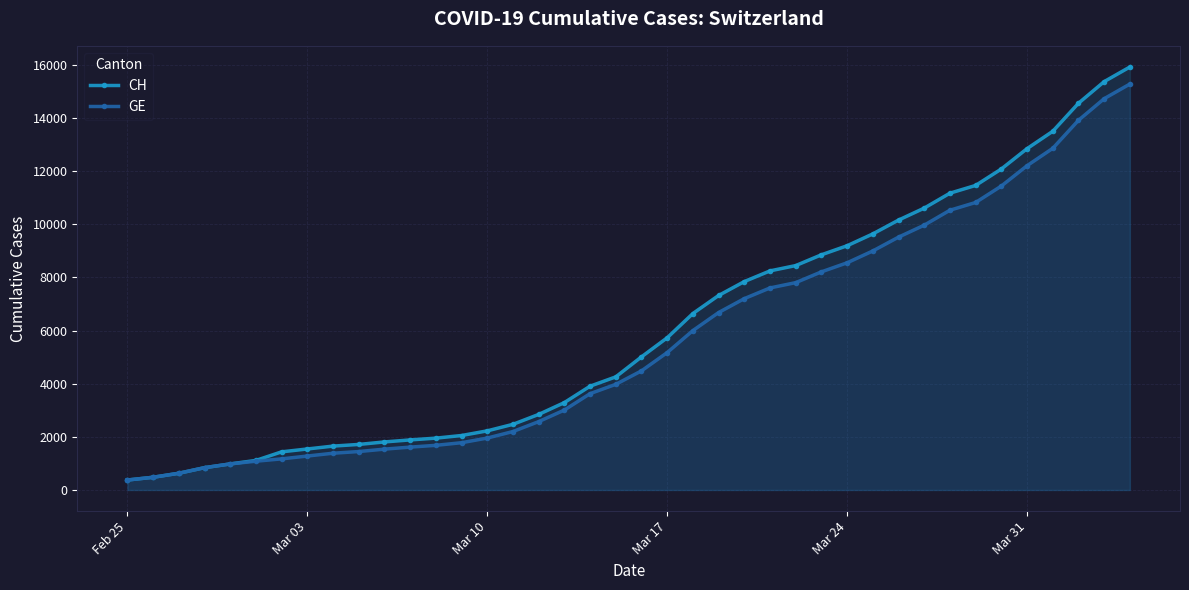

How many data points in CH are less than 5012?

20